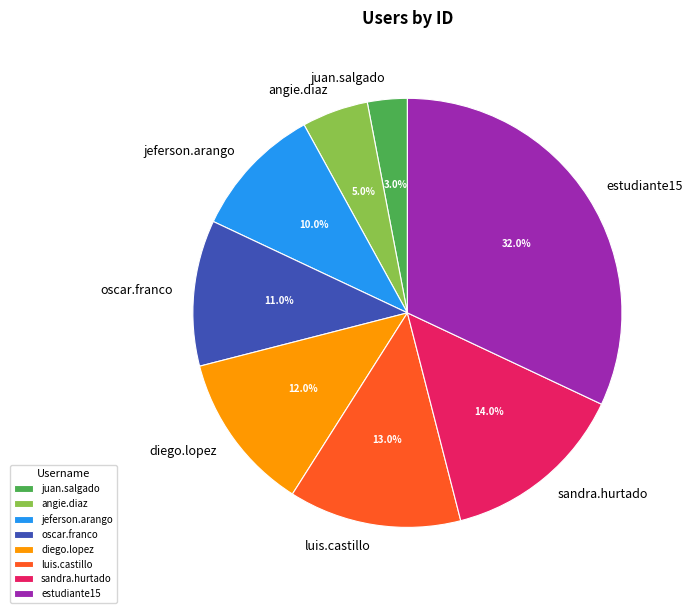

Is it true that juan.salgado is 3% of the pie?

True